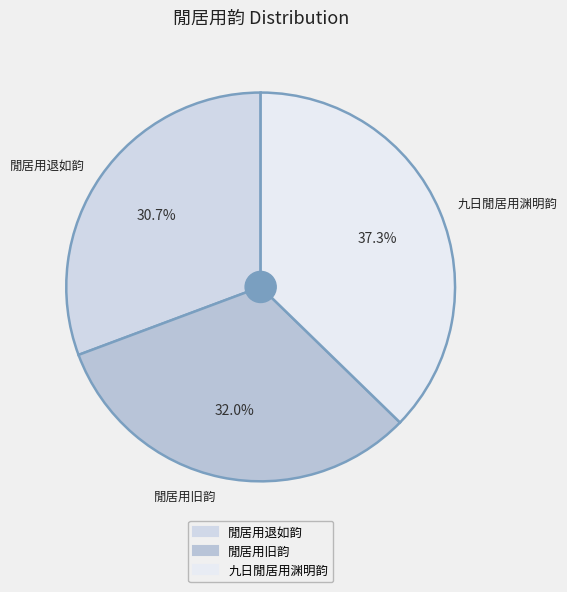

What is the total percentage of 閒居用旧韵 and 閒居用退如韵?

62.7%